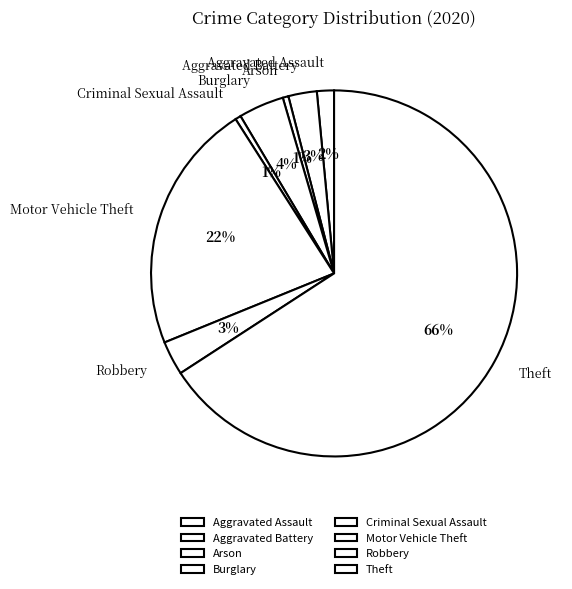

How many segments does this pie chart have?

8